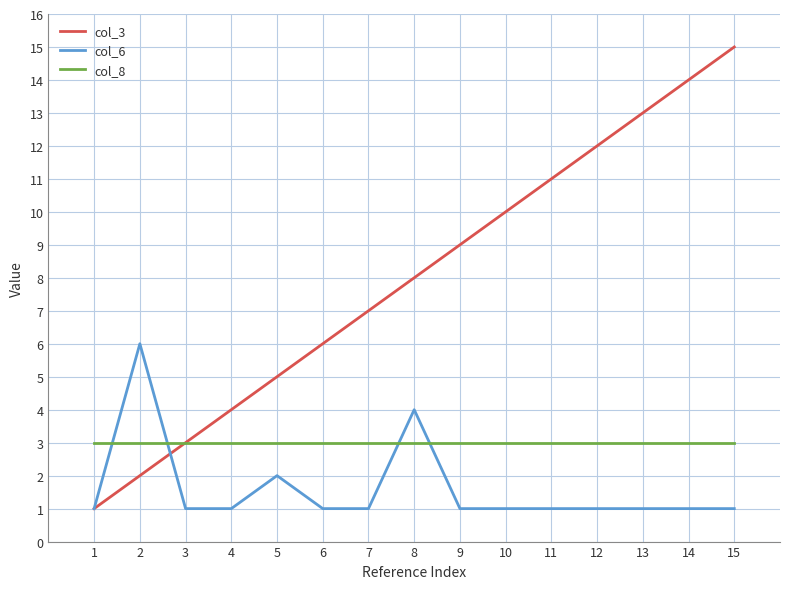

The value of col_8 at 15 is 5. True or false?

False